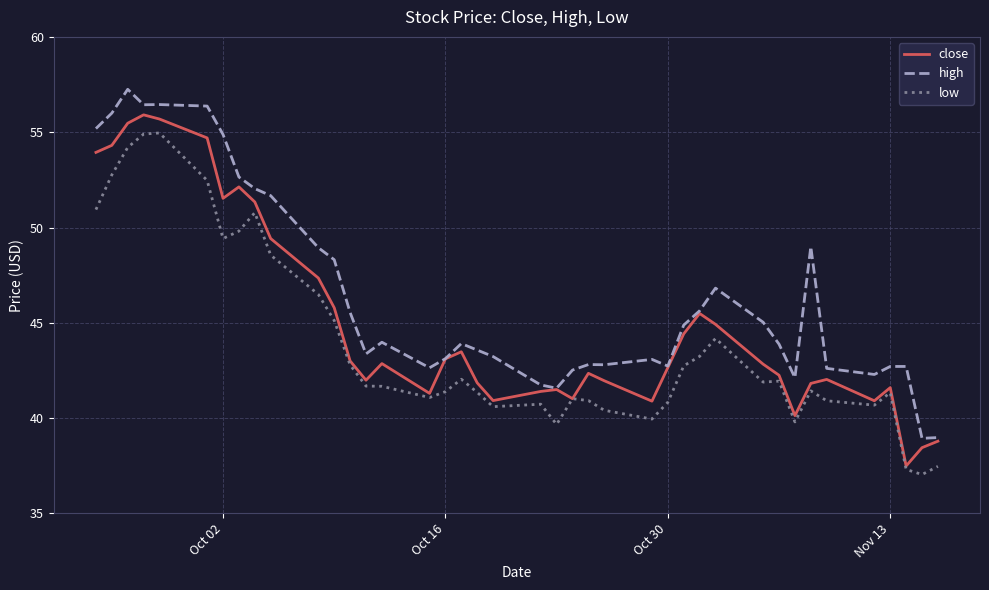

What is the minimum value shown in the chart?

37.0